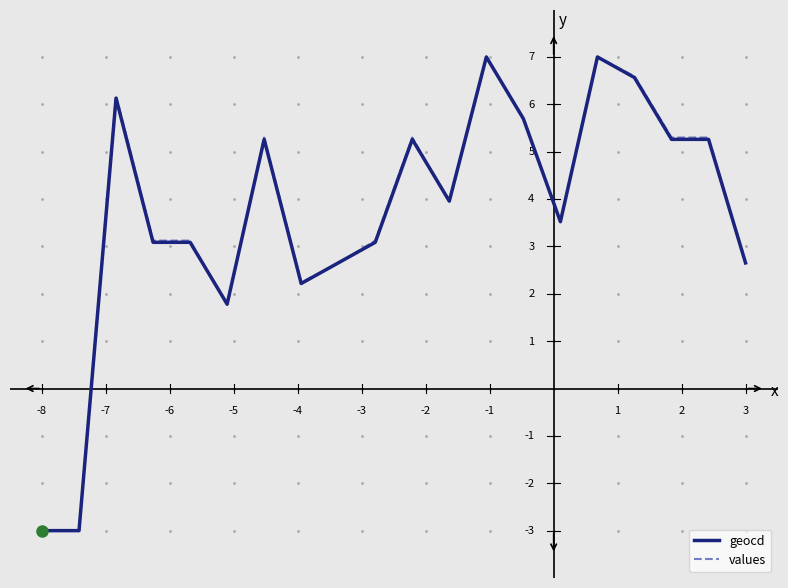

Which series has the widest spread of values?

geocd